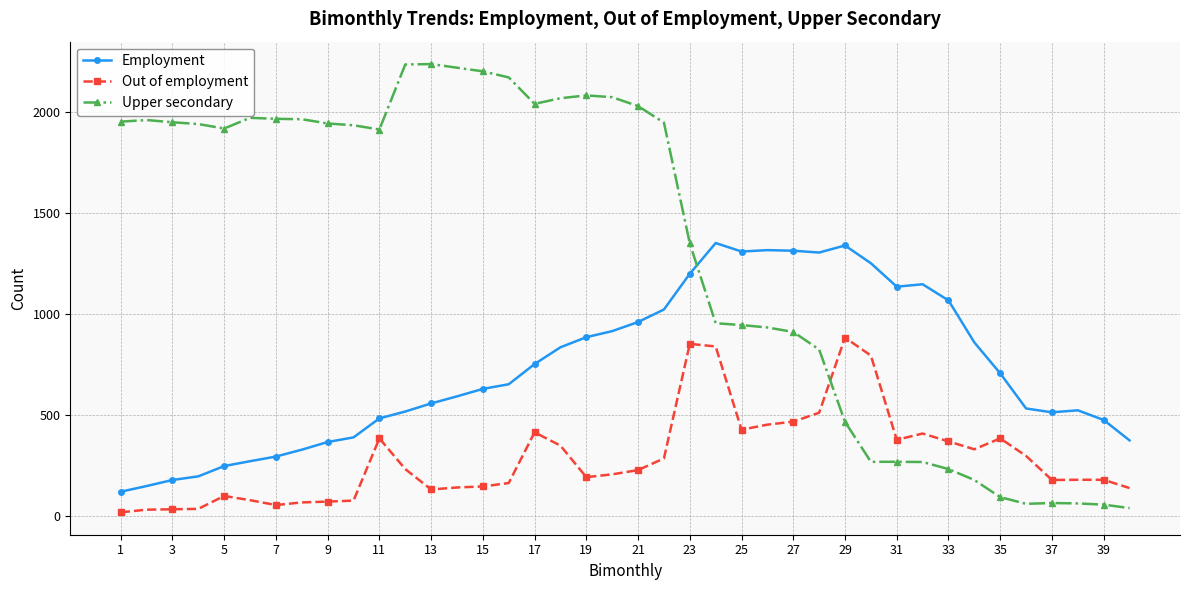

True or false: Employment has more than 2 interior local peaks.

True